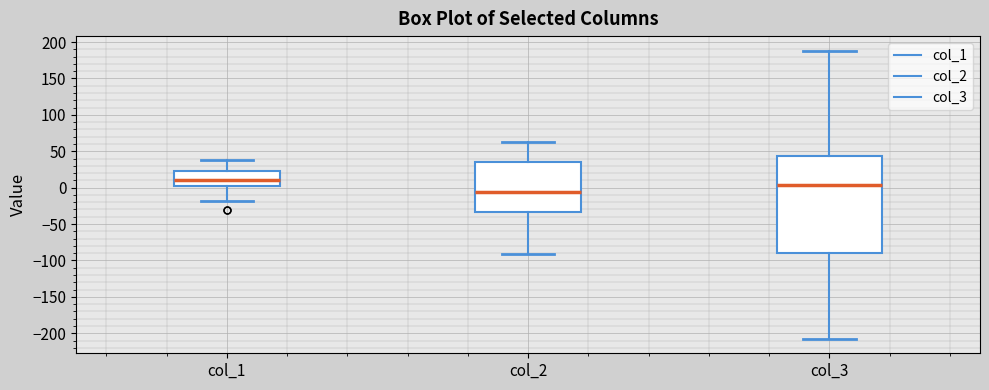

Reading left to right, transcribe this box plot: for each box, give where its median line is, the range the box spans, and where its two whiskers end, as read against the y-axis. The values are not printed on the chart, so give them approximately, as read against the axis.

col_1: median 10, box 0 to 25, whiskers -20 to 40
col_2: median -5, box -35 to 35, whiskers -90 to 65
col_3: median 5, box -90 to 45, whiskers -210 to 190